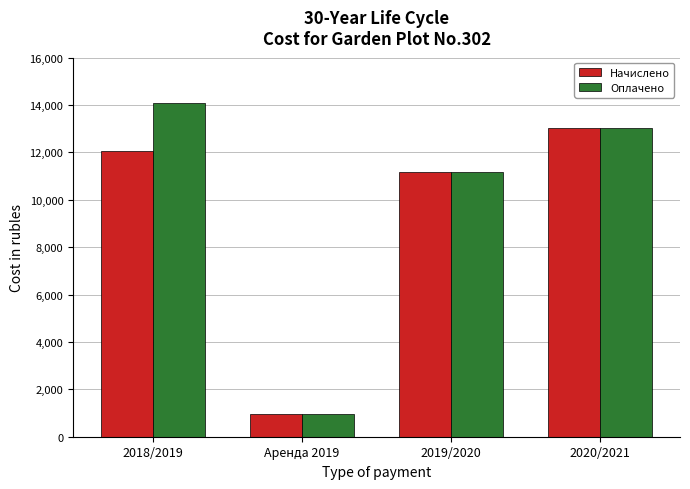

What position from the left is Аренда 2019?

2